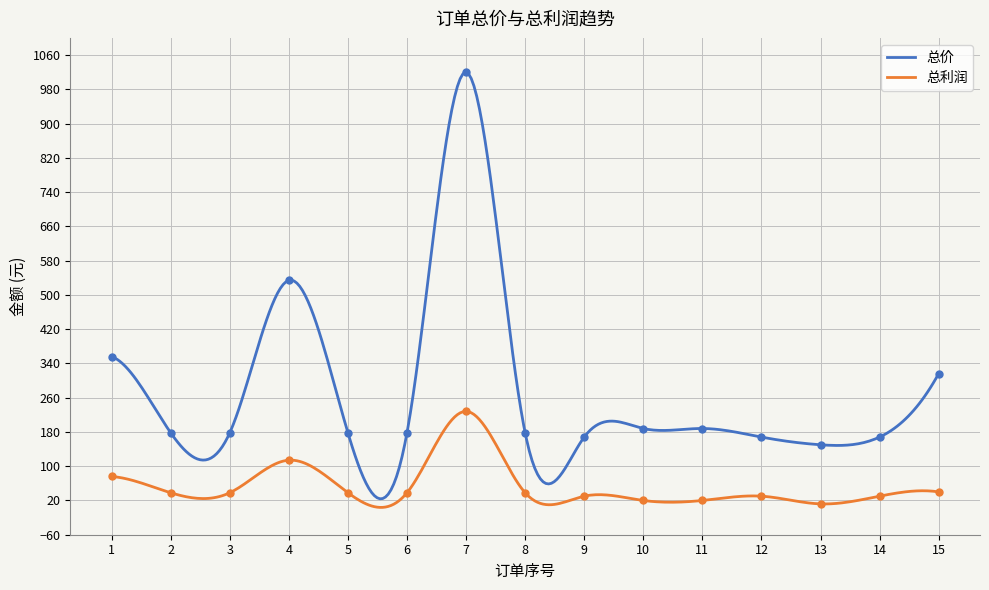

Rank the series by their maximum value, from highest to lowest.

总价, 总利润